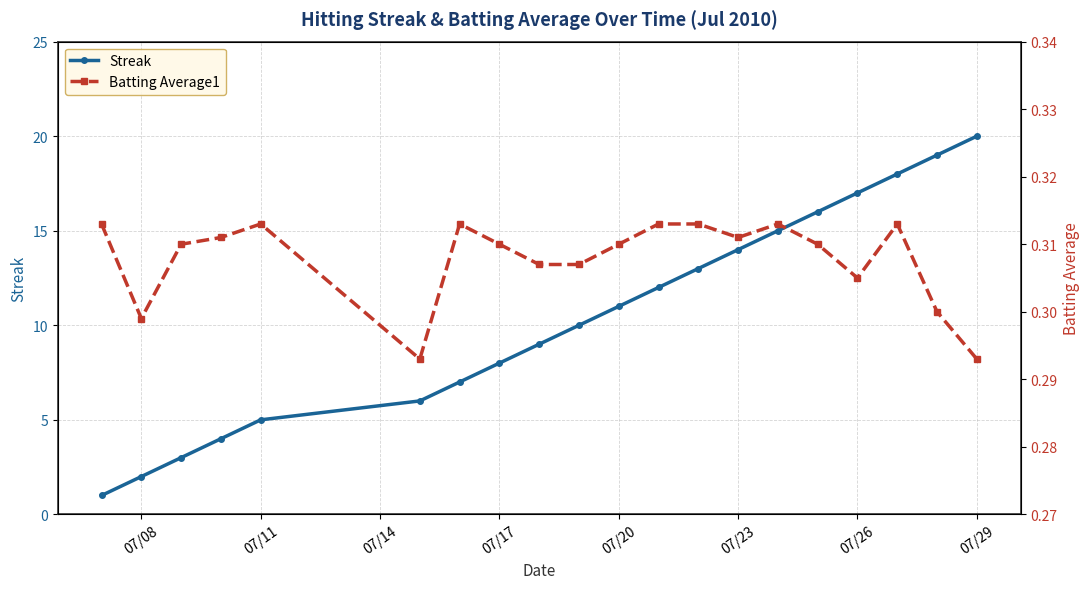

Is it true that Streak equals 11 at 07/20?

True